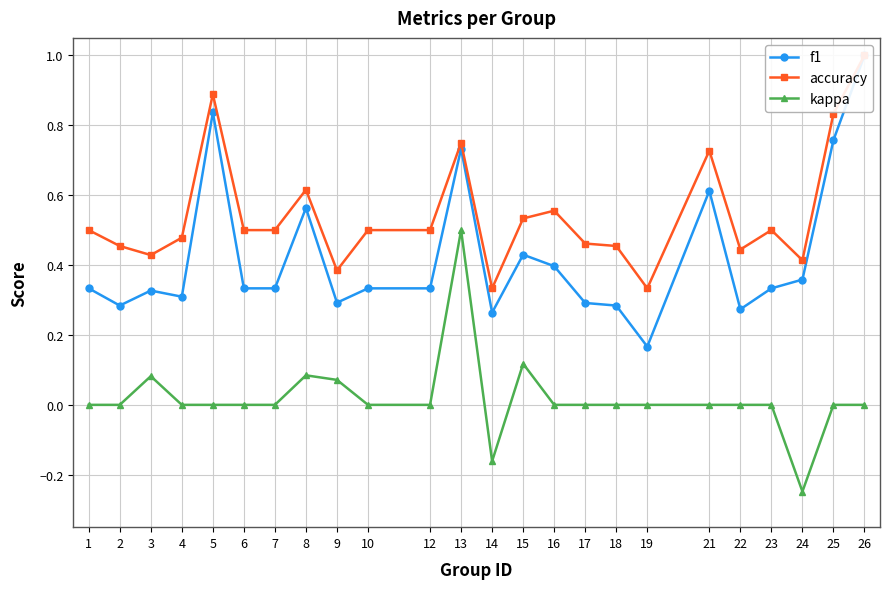

How many series are shown in this chart?

3